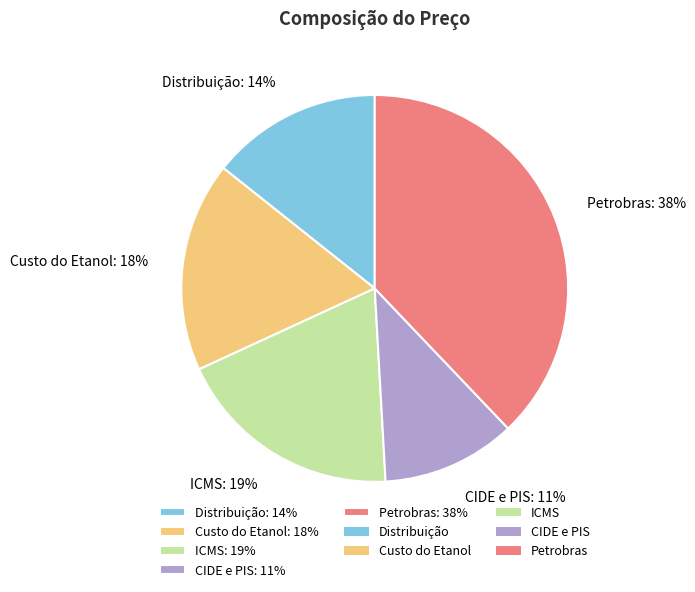

Is there a majority slice in this chart?

No